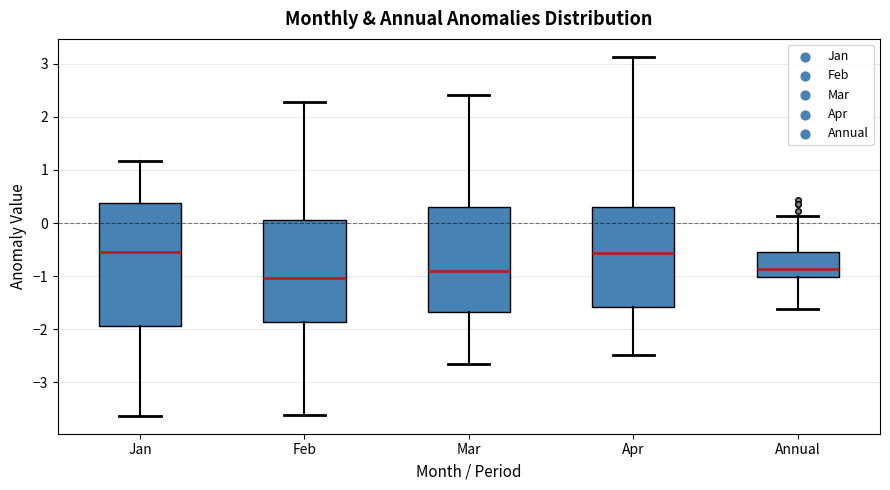

Which box has the lowest median line?

Feb